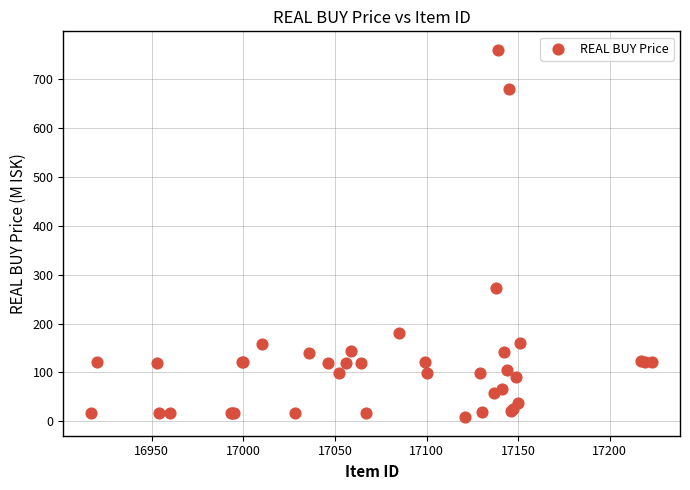

What Y value in the scatter plot is closest to 384?

272.1